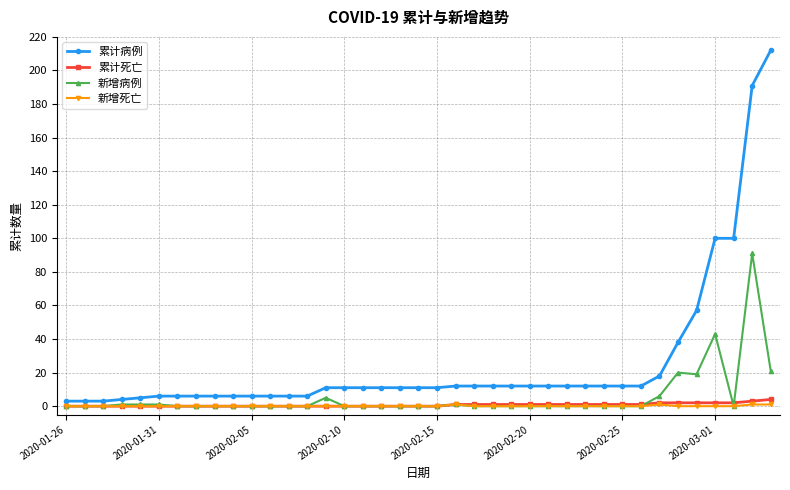

Which series has the widest spread of values?

累计病例